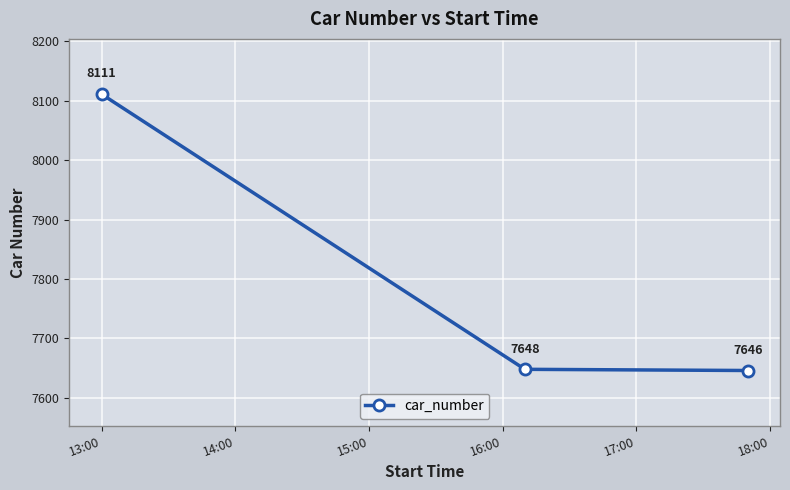

Does the chart have visible grid lines?

Yes